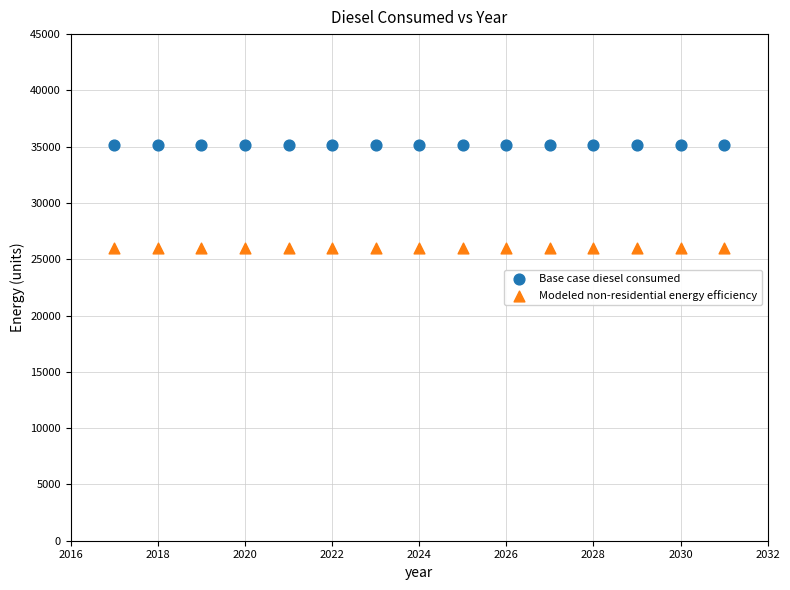

Which series reaches the minimum Y coordinate?

Modeled non-residential energy efficiency